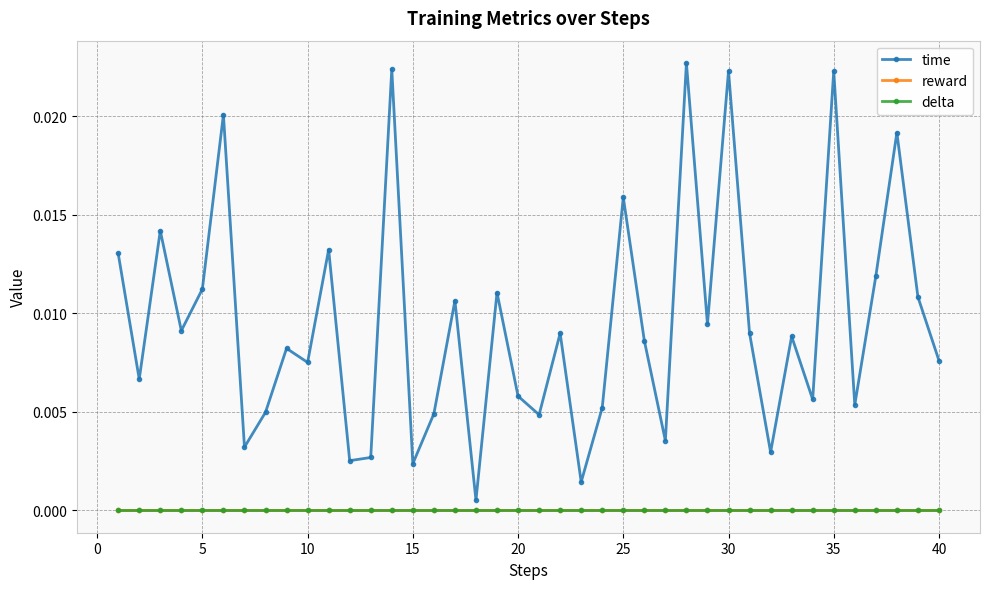

How many lines are shown in the chart?

3